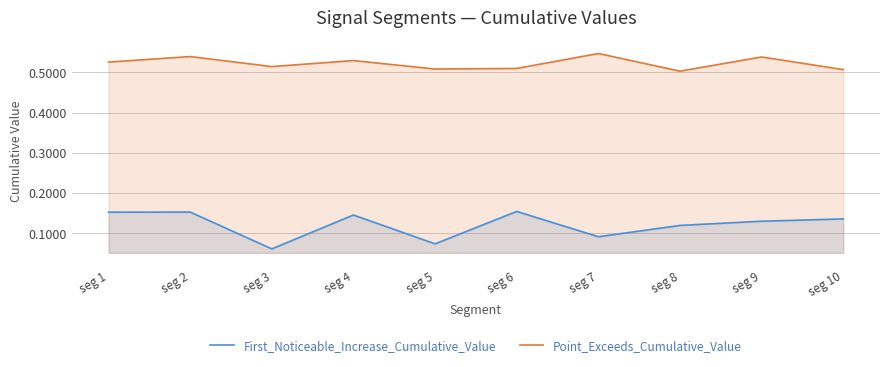

The value of Point_Exceeds_Cumulative_Value at seg 5 is 0.5. True or false?

True